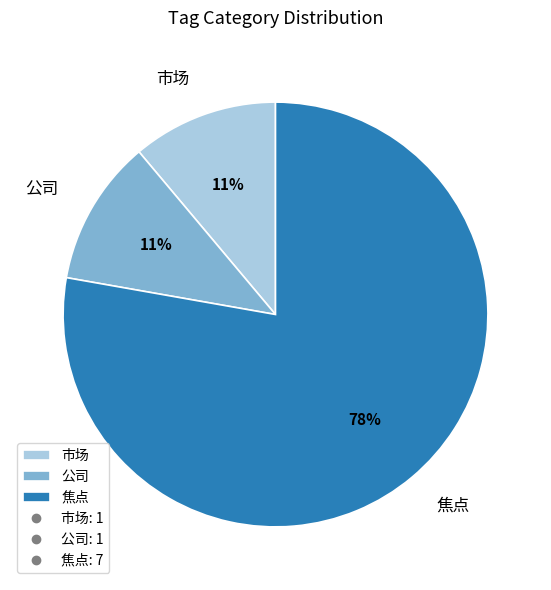

Count the number of slices in the pie.

3